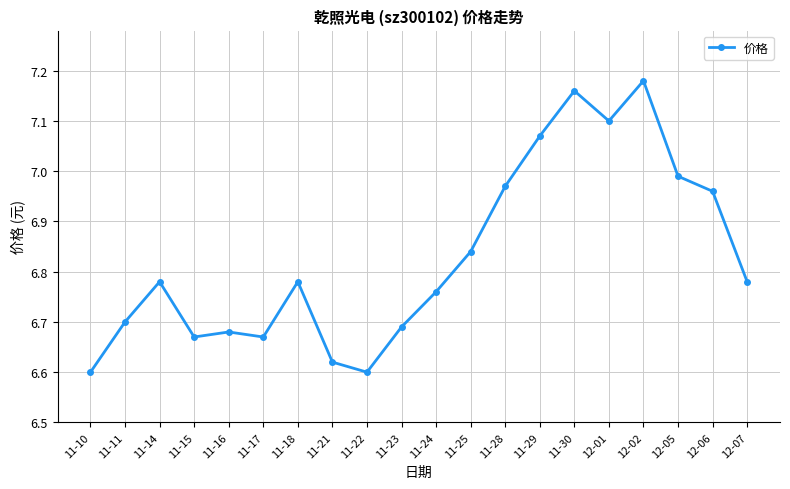

Approximately how many times larger is the value at 11-21 compared to 11-22?

1.0